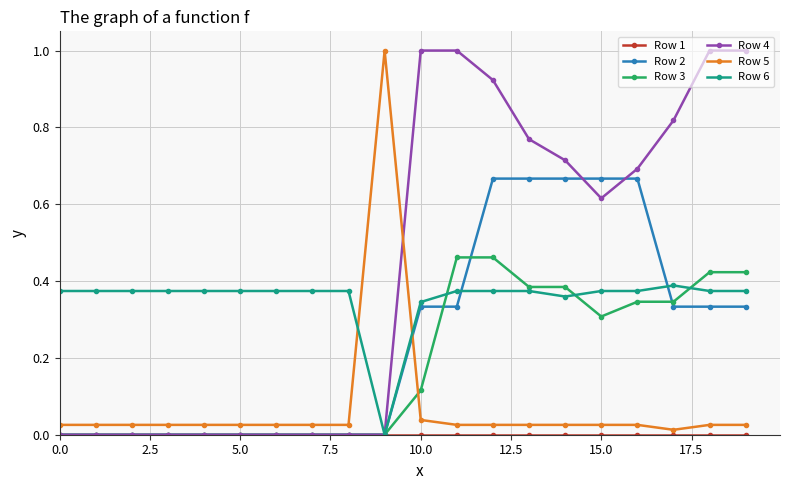

Count the Row 6 values in the range 0 to 1.

20